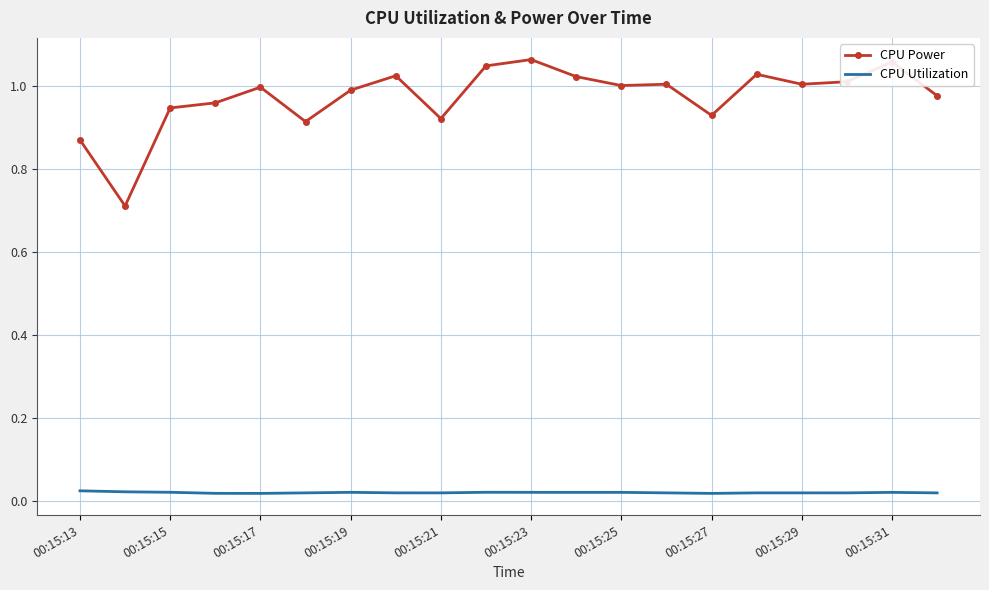

True or false: CPU Utilization and CPU Power cross at least once.

False